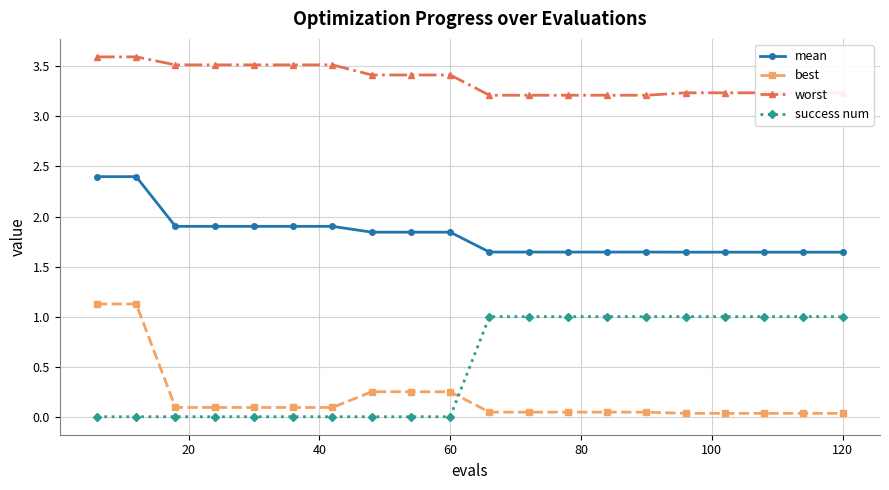

What is the greatest value displayed?

3.6